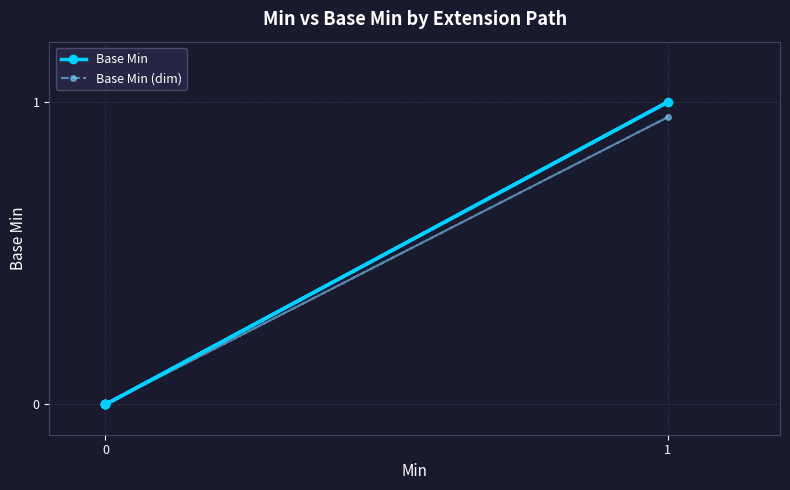

True or false: Base Min (dim) and Base Min cross at least once.

False